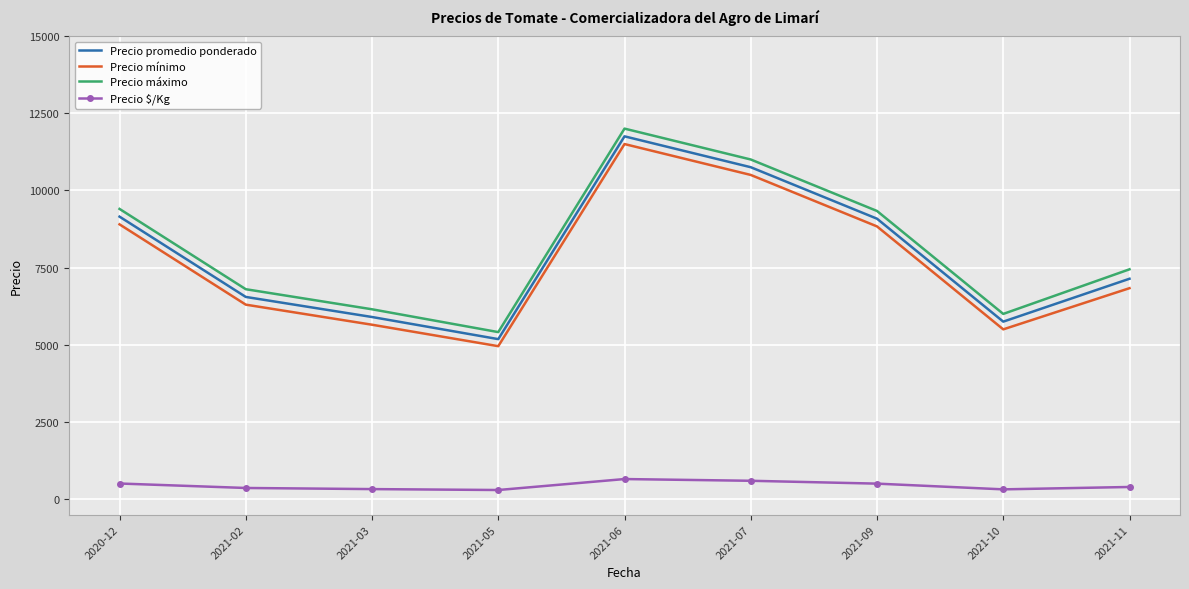

What is the difference between the second highest and minimum values in the Precio máximo series?

5588.9